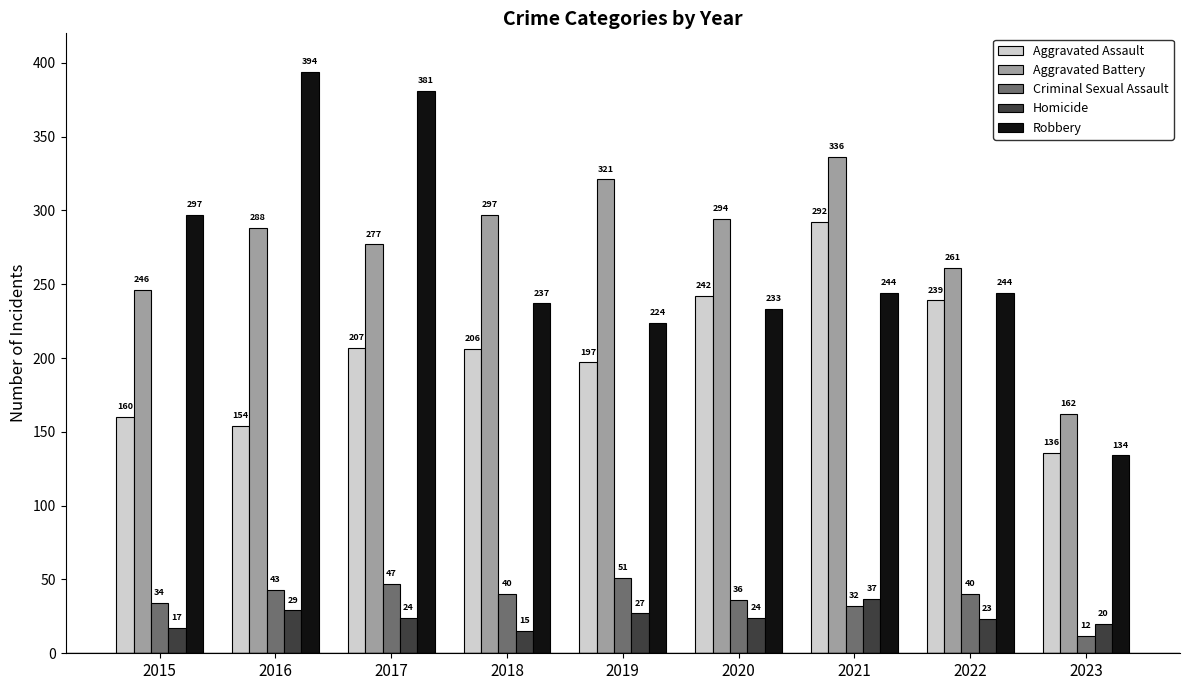

What value does the Homicide series have at 2016?

29